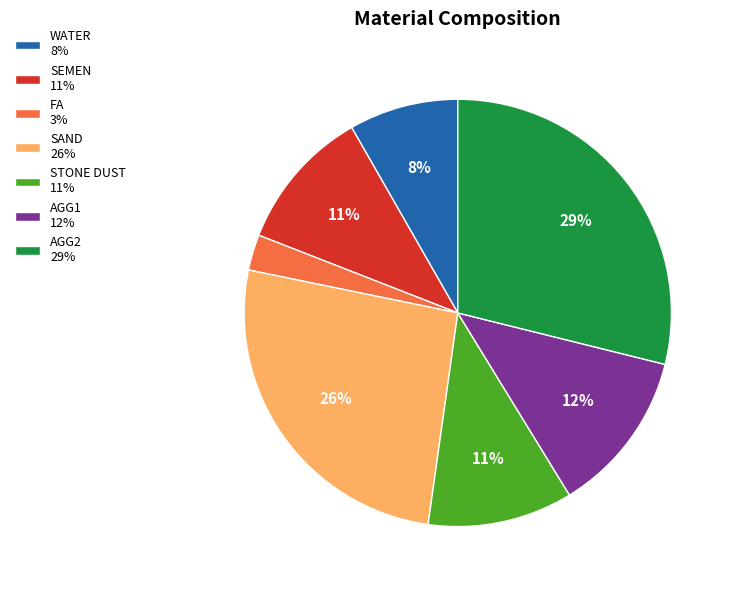

Does STONE DUST account for over 50% of the chart?

No